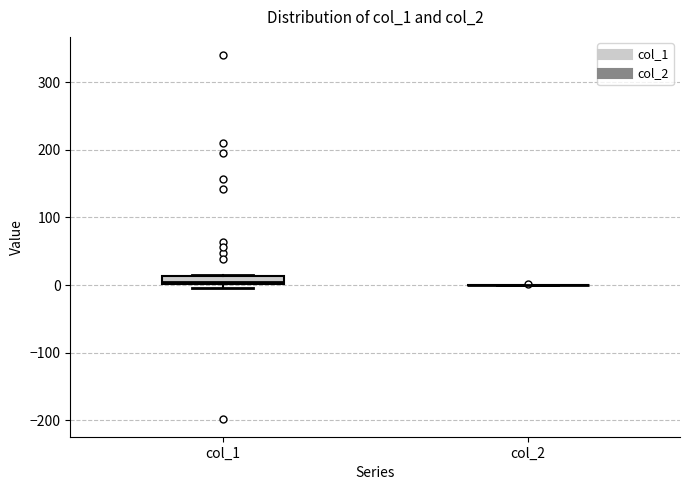

Where is the lower edge of the box for col_1 on the y-axis? The values are not printed on the chart, so give them approximately, as read against the axis.

0